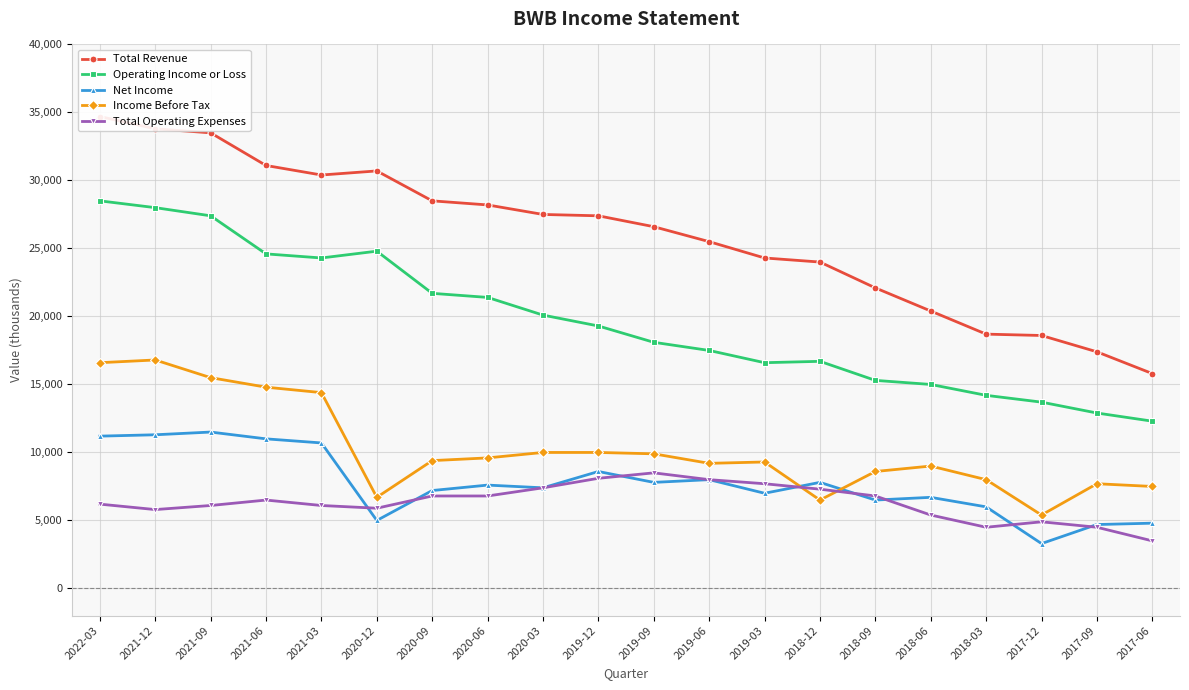

How many values in the Income Before Tax series are below 9400?

10